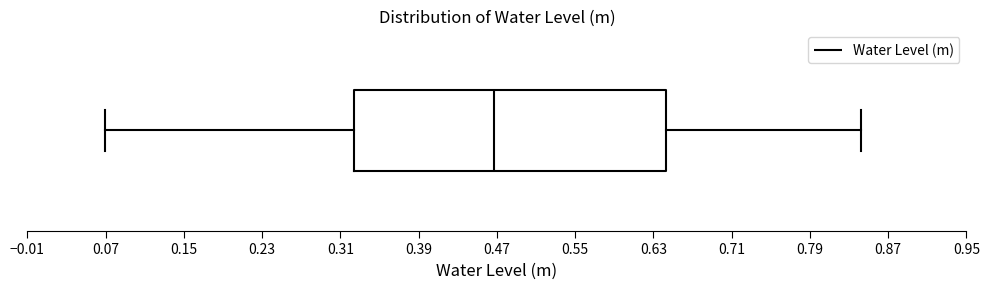

Where is the right edge of the box on the x-axis? The values are not printed on the chart, so give them approximately, as read against the axis.

0.64